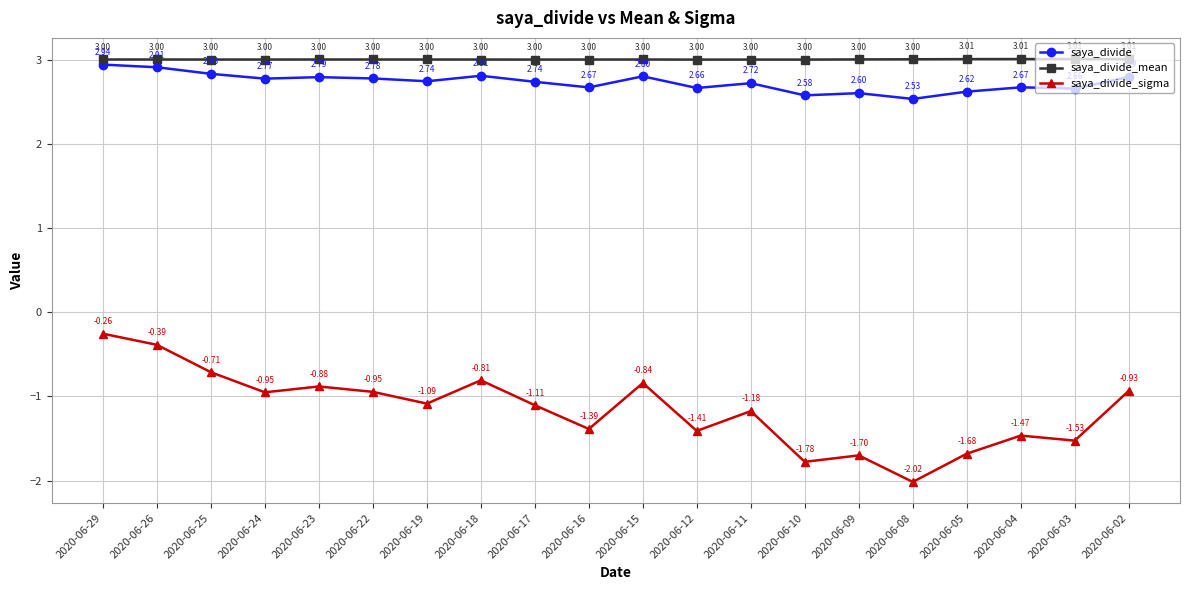

What is the total value across all series at 2020-06-18?

5.0